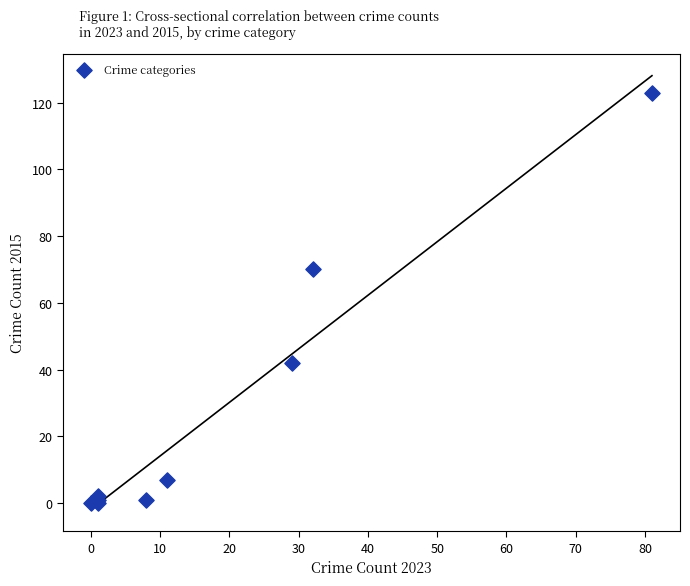

What Y value in the scatter plot is closest to 61?

70